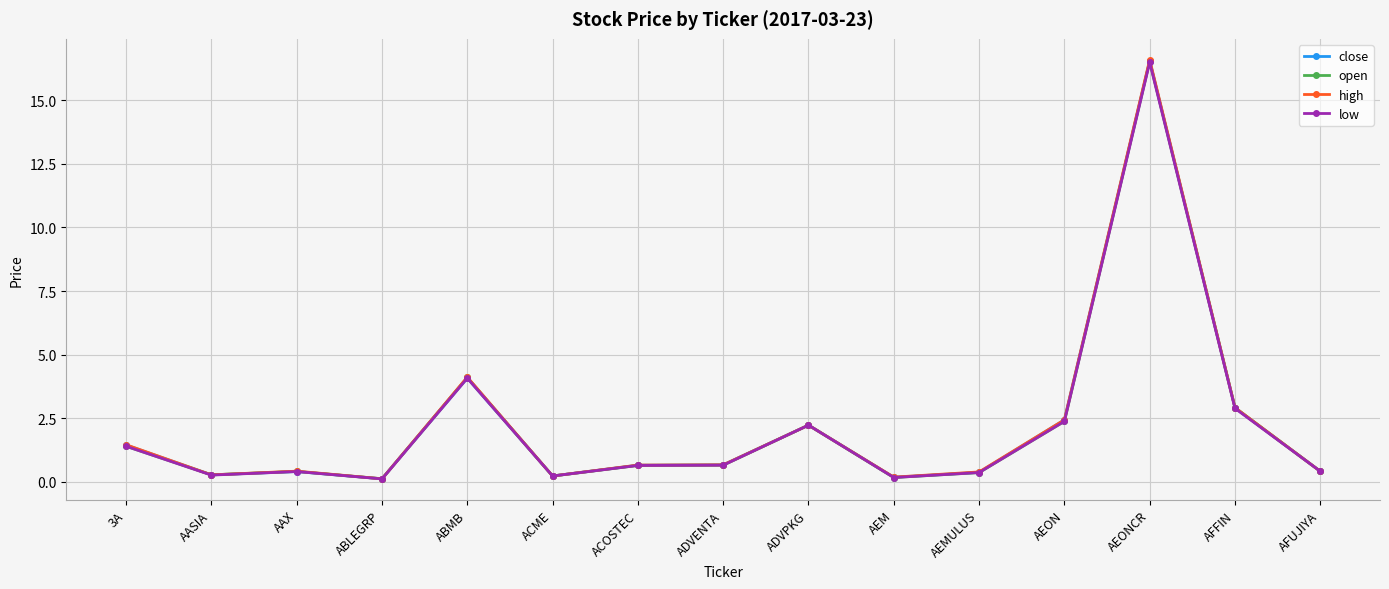

Rank the series by their average value, from highest to lowest.

high, close, open, low